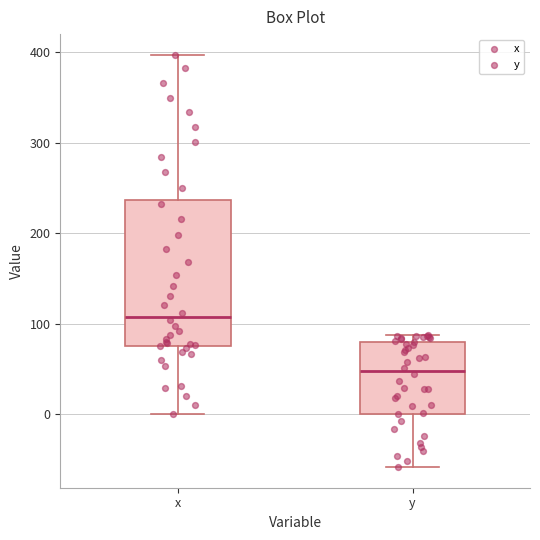

Reading left to right, read every box against the y-axis: the position of its median line, the range the box covers, and the ends of its whiskers. The values are not printed on the chart, so give them approximately, as read against the axis.

x: median 110, box 80 to 240, whiskers 0 to 400
y: median 50, box 0 to 80, whiskers -60 to 90